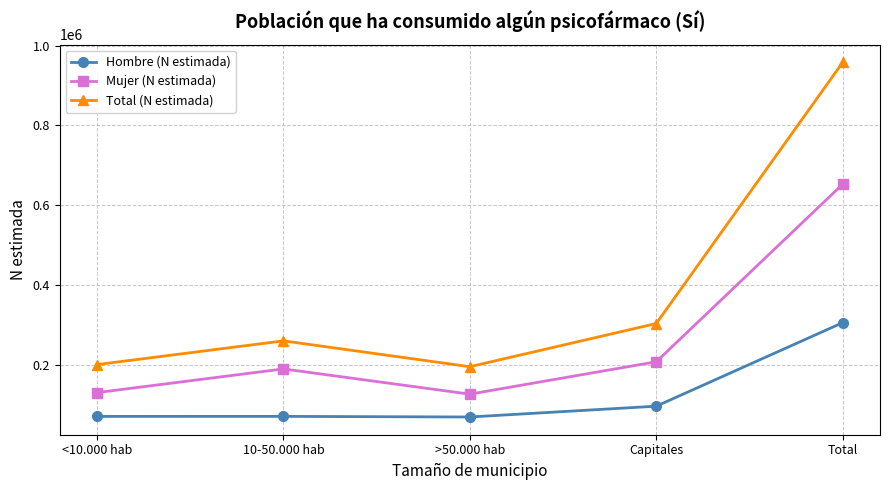

What are all the series names shown in the legend?

Hombre (N estimada), Mujer (N estimada), Total (N estimada)